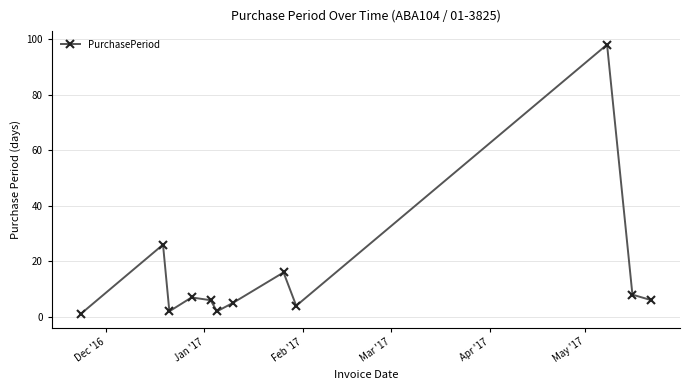

What is the difference between the maximum and minimum values?

97